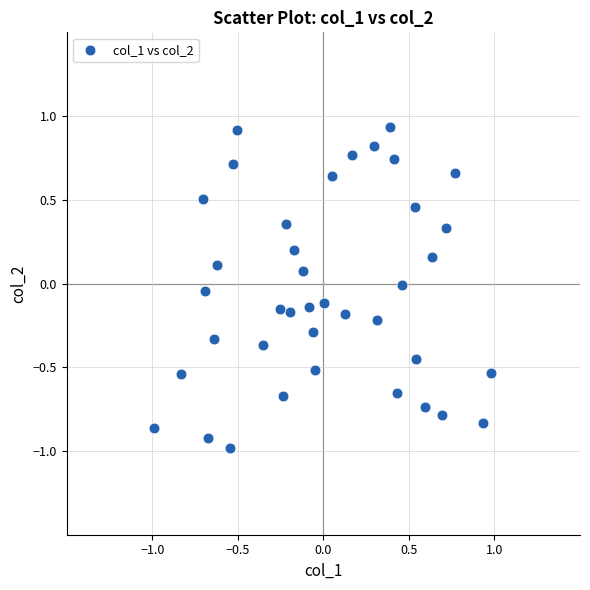

What is the range of X values (max minus min)?

2.0